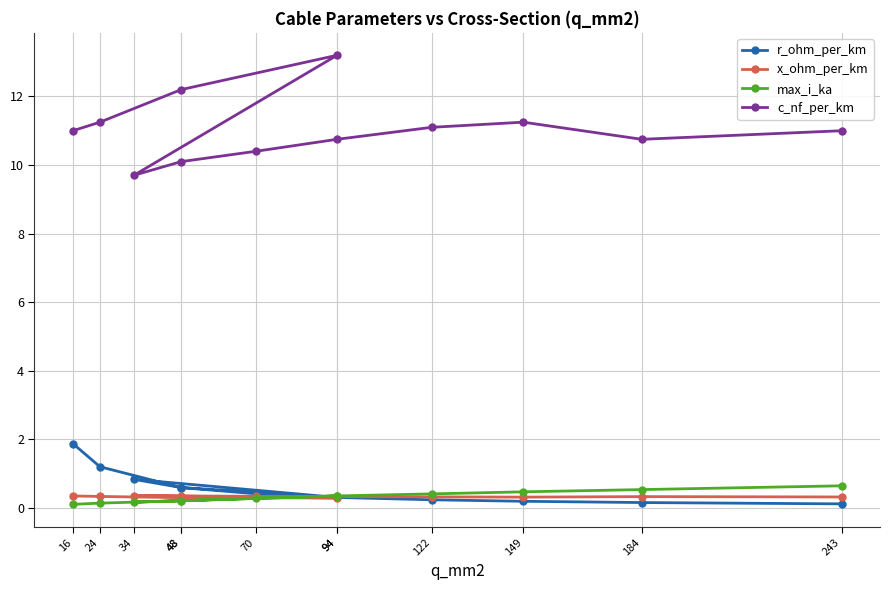

Where is r_ohm_per_km nearest to the value 0?

243